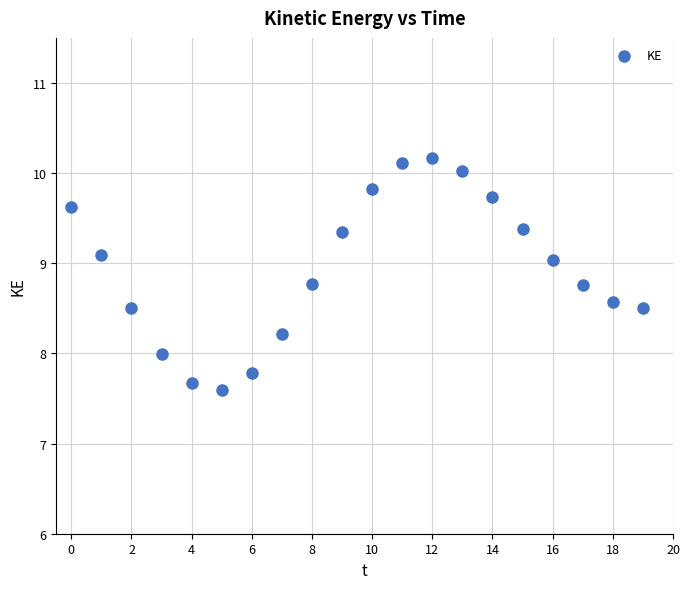

What is the range of Y values (max minus min)?

2.6